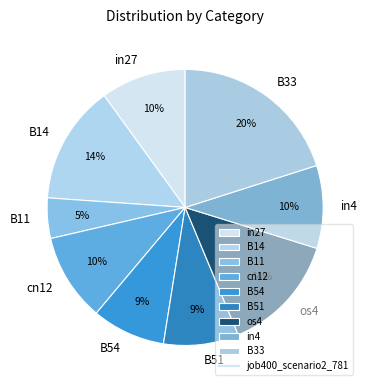

Count the number of slices in the pie.

9